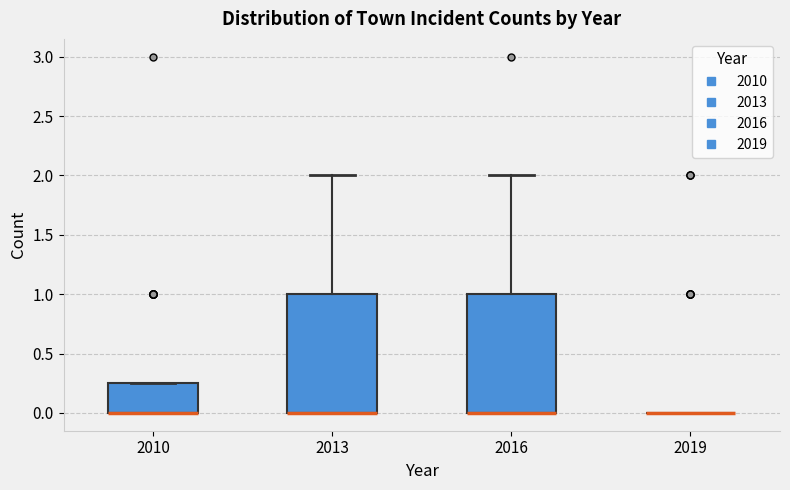

Reading left to right, transcribe this box plot: for each box, give where its median line is, the range the box spans, and where its two whiskers end, as read against the y-axis. The values are not printed on the chart, so give them approximately, as read against the axis.

2010: median 0.00 (drawn on the box's lower edge), box 0.00 to 0.25, whiskers 0.00 to 0.25
2013: median 0.00 (drawn on the box's lower edge), box 0.00 to 1.00, whiskers 0.00 to 2.00
2016: median 0.00 (drawn on the box's lower edge), box 0.00 to 1.00, whiskers 0.00 to 2.00
2019: box collapsed to a line at 0.00, whiskers 0.00 to 0.00